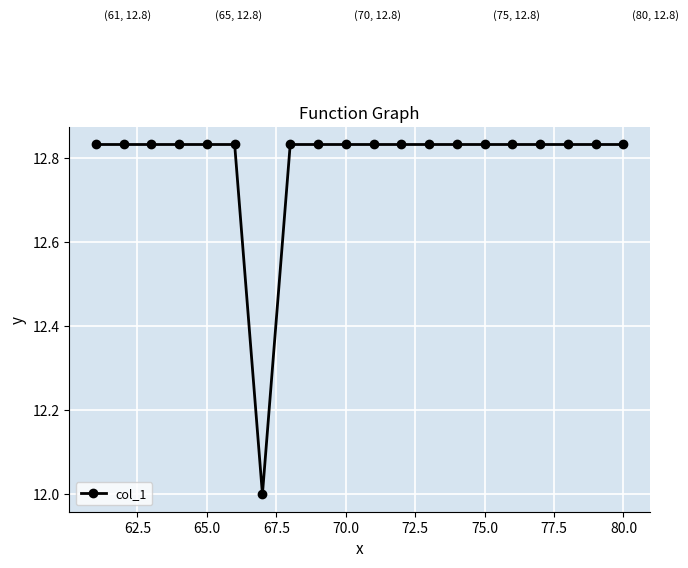

What is the difference between the maximum and minimum values?

0.8